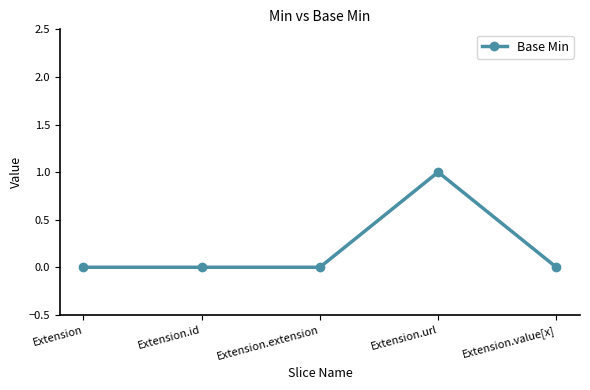

Reading left to right, what are all the values shown in this chart?

Extension=0	Extension.id=0	Extension.extension=0	Extension.url=1	Extension.value[x]=0